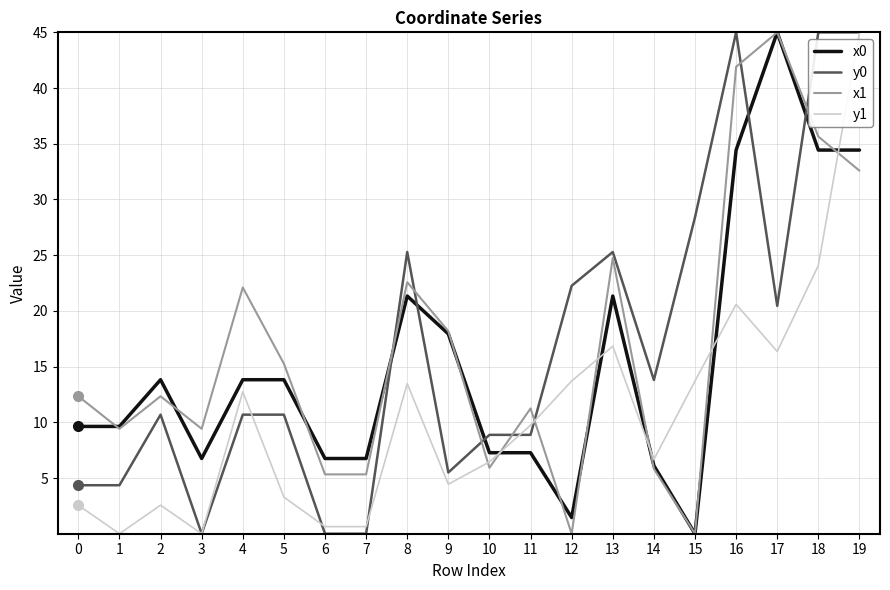

Which series changed the most between 4 and 19?

y0